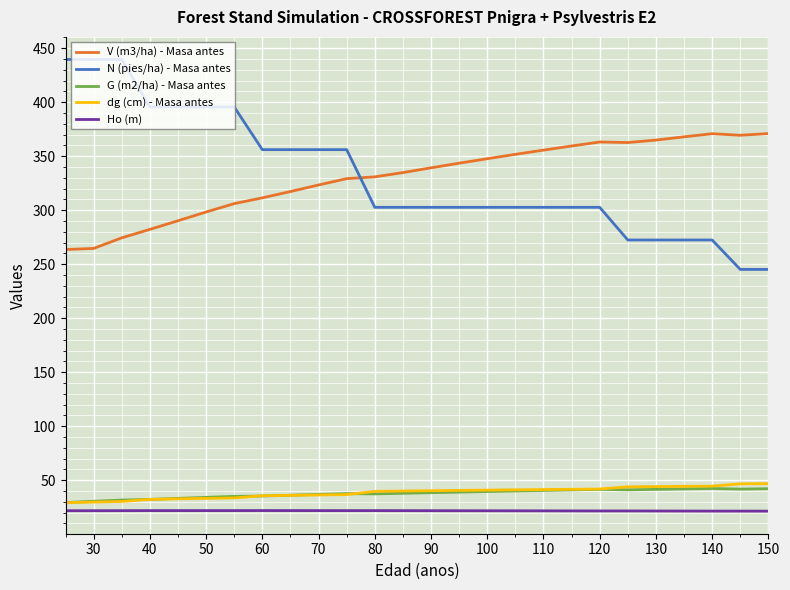

Count the number of categories in the chart.

26